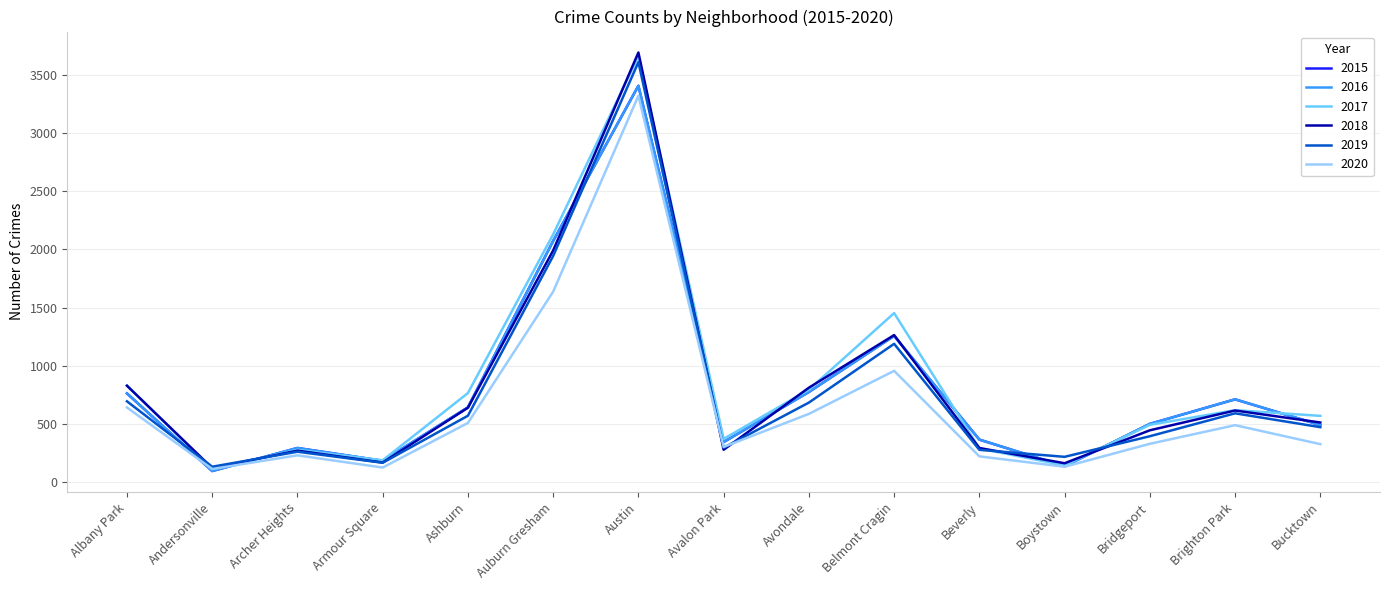

Does the chart have visible grid lines?

Yes